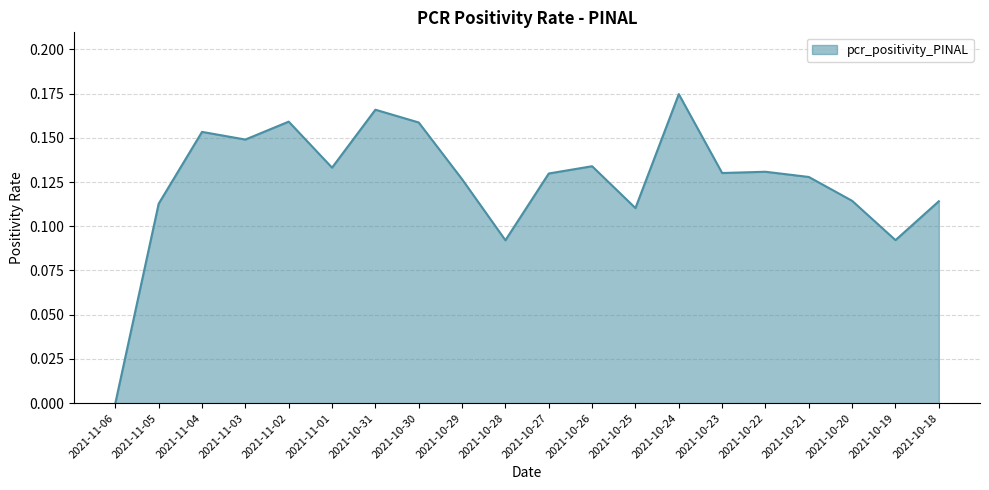

How many values exceed 0?

19